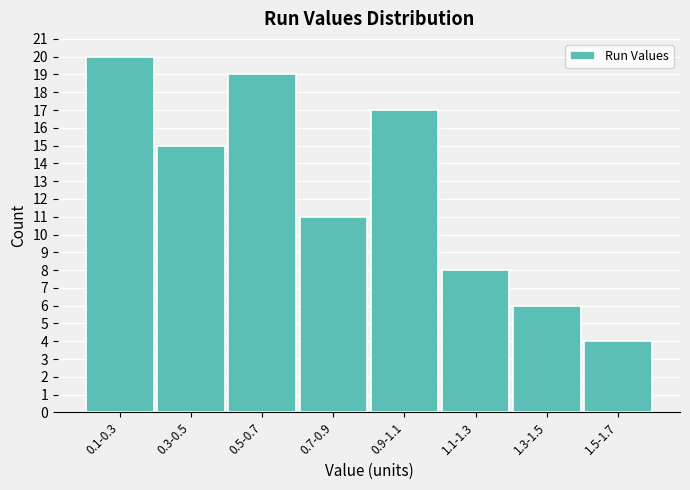

Reading left to right, list all the values displayed in this chart.

0.1-0.3=20	0.3-0.5=15	0.5-0.7=19	0.7-0.9=11	0.9-1.1=17	1.1-1.3=8	1.3-1.5=6	1.5-1.7=4